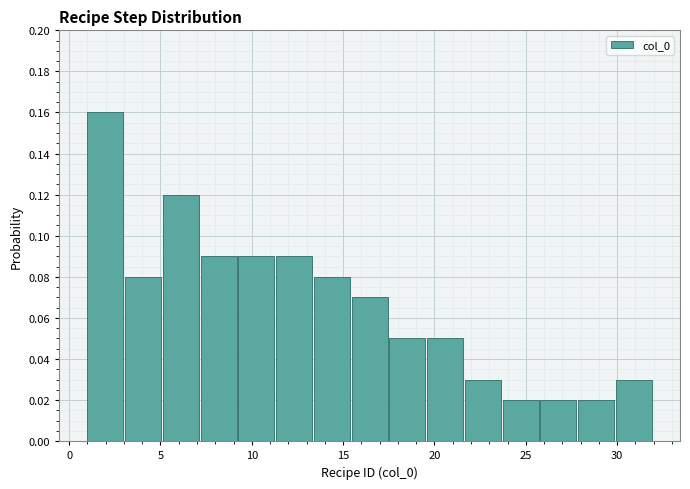

Reading left to right, transcribe this chart: for each bar, give the range it covers on the x-axis and its height. Neither the bar edges nor the heights are printed on the chart, so give them approximately, as read against the axes.

1.0 to 3.0: 0.16
3.0 to 5.0: 0.08
5.0 to 7.0: 0.12
7.0 to 9.5: 0.09
9.5 to 11.5: 0.09
11.5 to 13.5: 0.09
13.5 to 15.5: 0.08
15.5 to 17.5: 0.07
17.5 to 19.5: 0.05
19.5 to 21.5: 0.05
21.5 to 23.5: 0.03
23.5 to 26.0: 0.02
26.0 to 28.0: 0.02
28.0 to 30.0: 0.02
30.0 to 32.0: 0.03